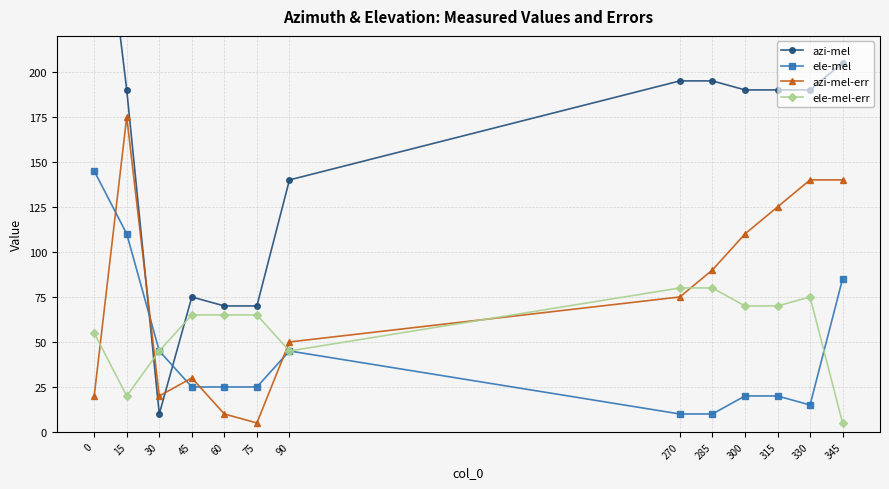

Which has a higher value, 300 or 60?

300